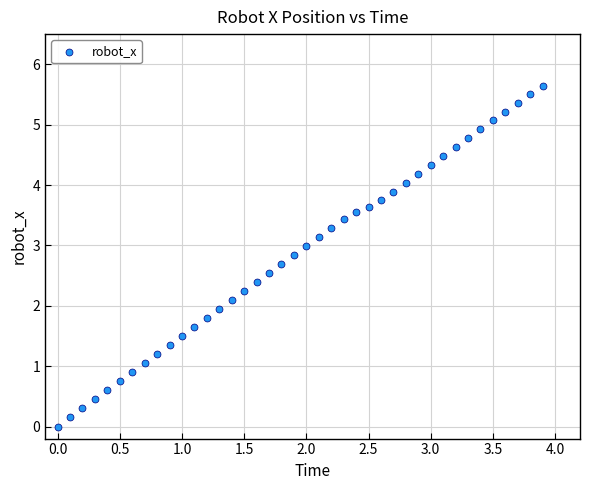

What is the range of Y values (max minus min)?

5.6